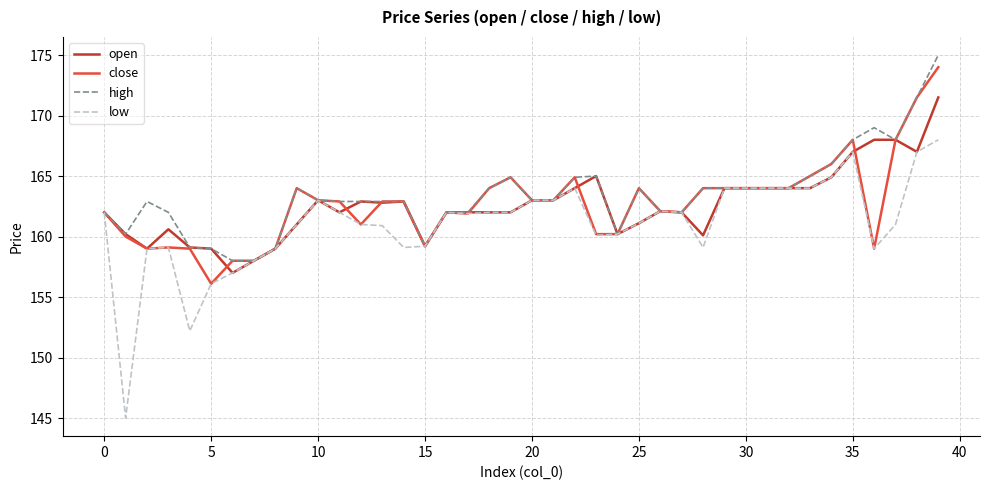

What is the minimum value for low?

145.0